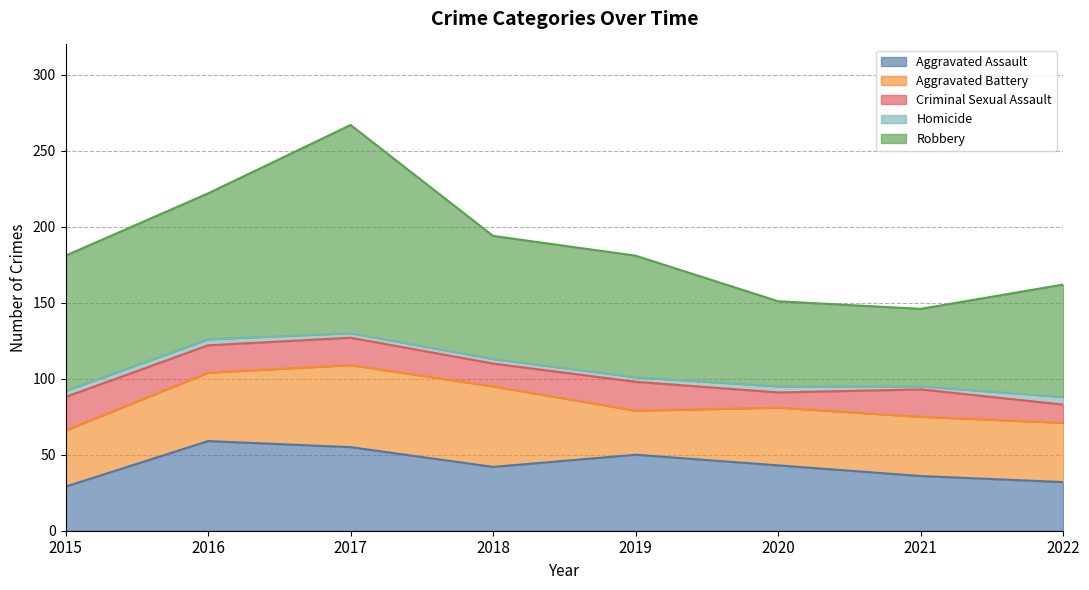

What is the highest value of the Aggravated Battery series?

54